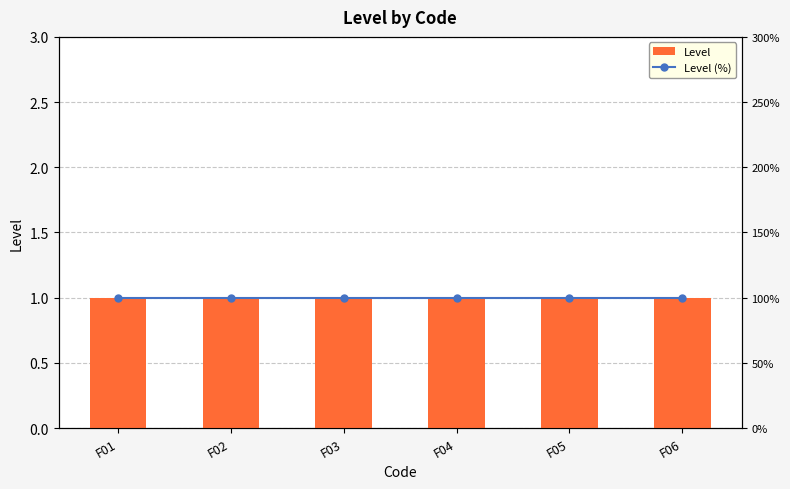

What is the sum of the Level values at F01 and F03?

2